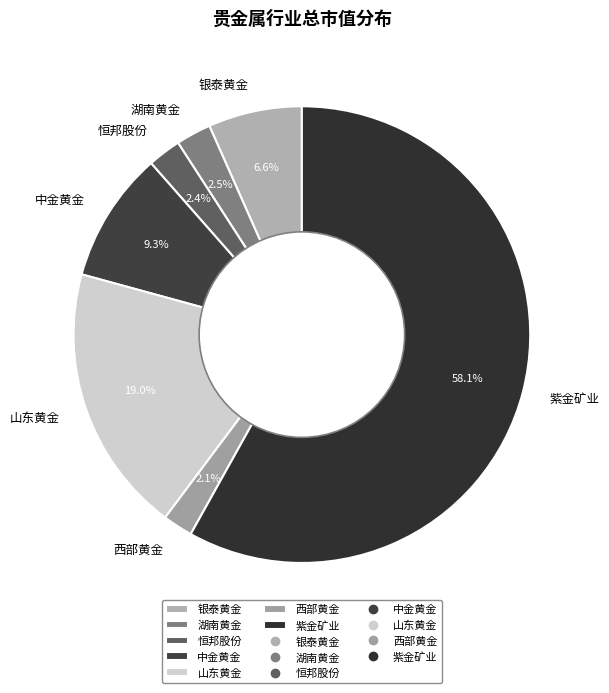

Combined, do 湖南黄金 and 山东黄金 account for over 50%?

No